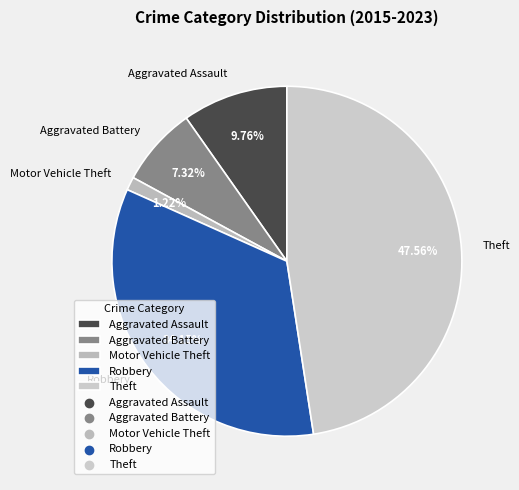

What percentage is the Motor Vehicle Theft slice, to the nearest percent?

1%